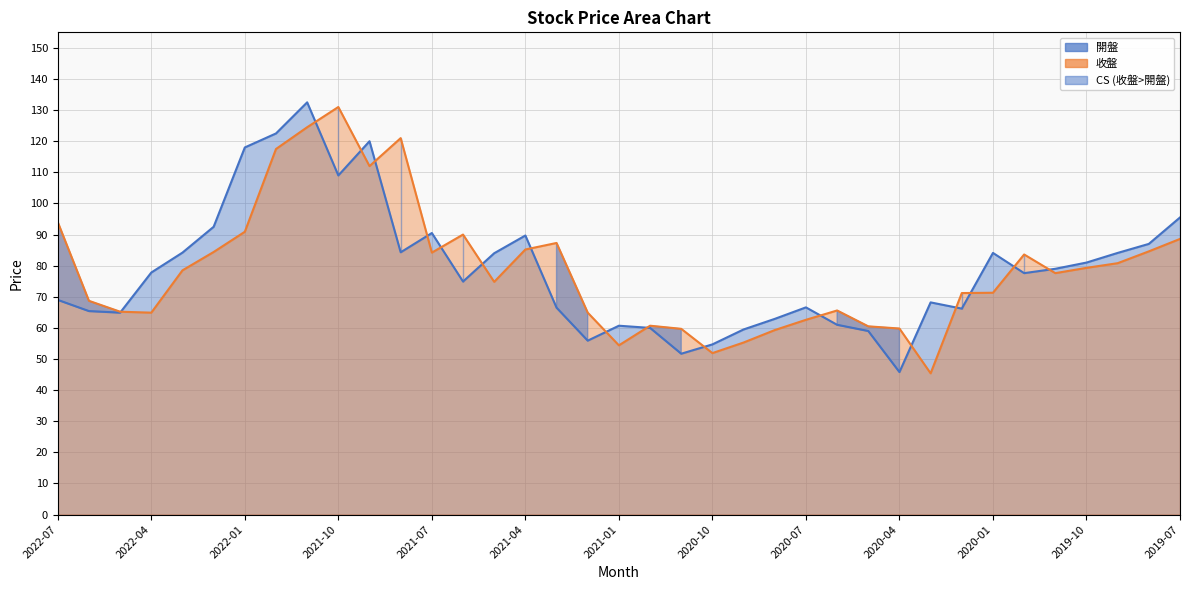

How many categories are shown in the chart?

37